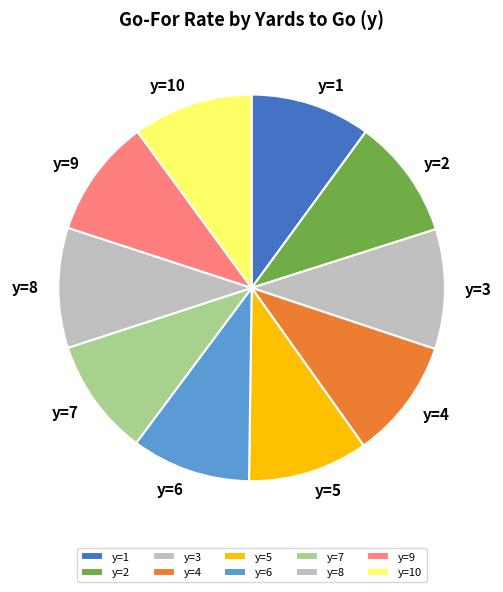

Is there a majority slice in this chart?

No